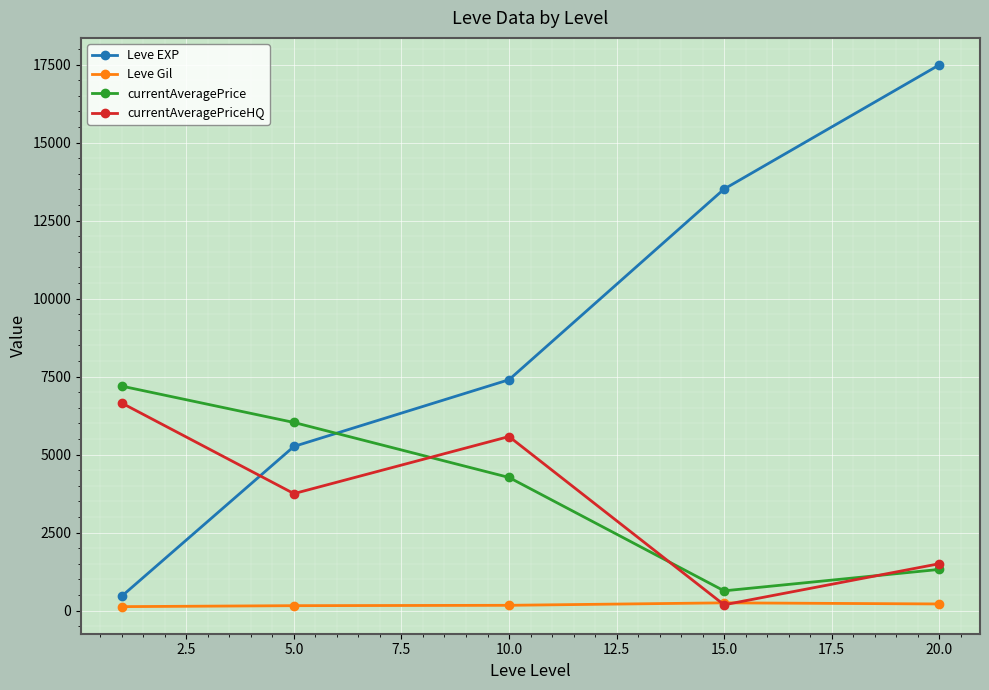

True or false: currentAveragePrice and Leve Gil cross at least once.

False